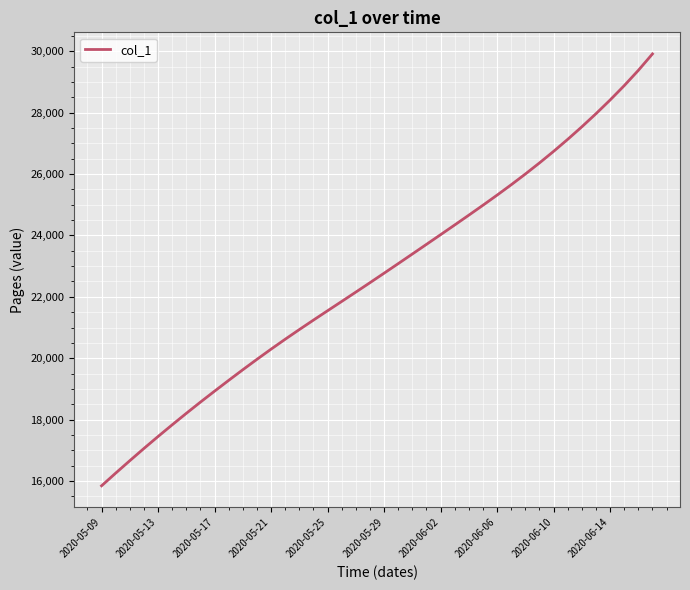

What is the greatest value displayed?

29914.0